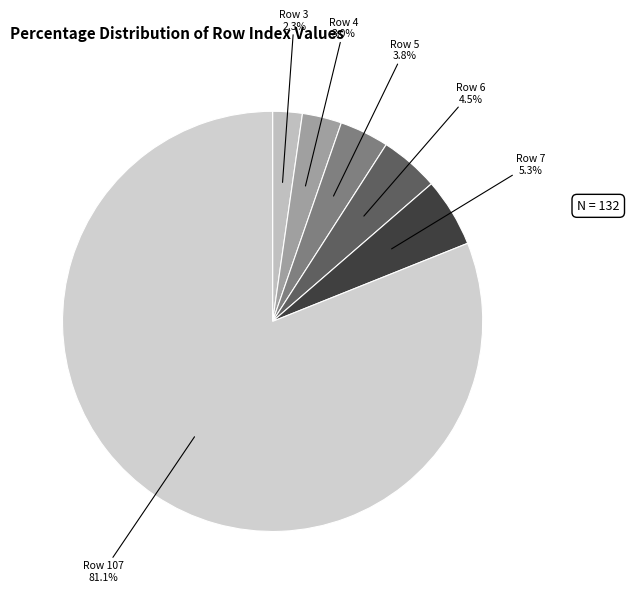

Is it true that Row 5 is 4% of the pie?

True